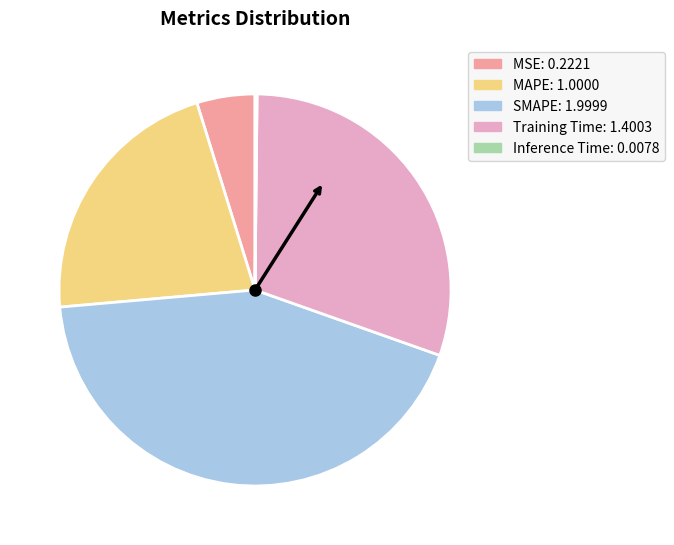

What is the largest slice in the pie chart?

SMAPE